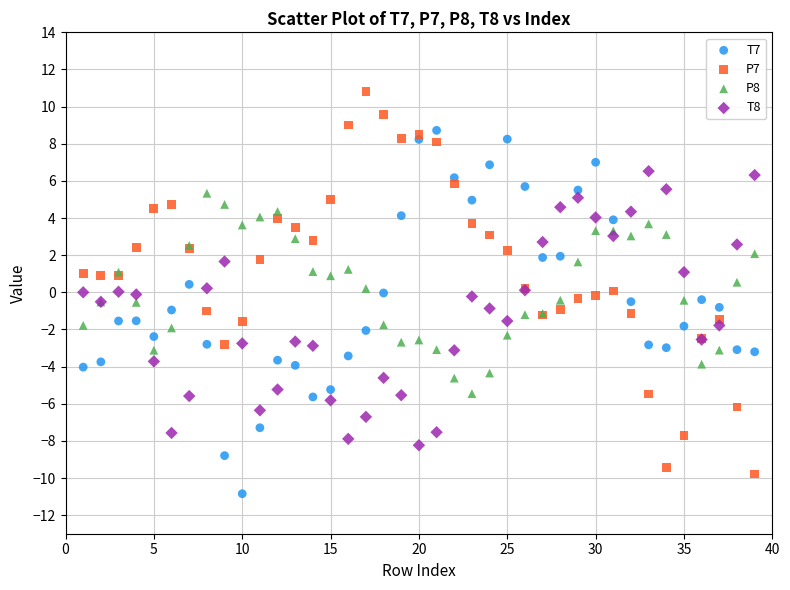

Which series reaches the maximum Y coordinate?

P7